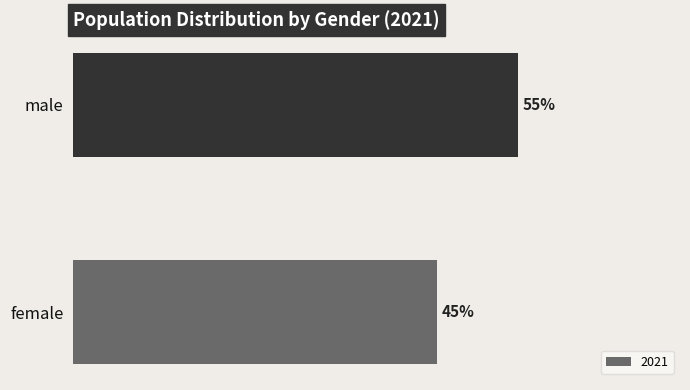

At which category does the chart reach its peak across all series?

male